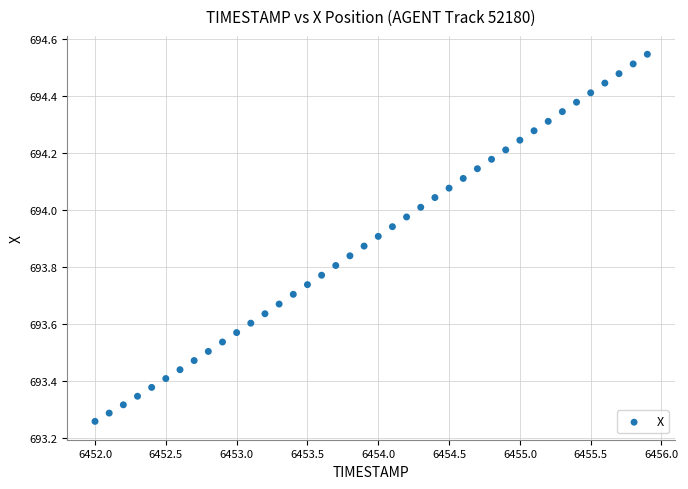

What is the range of X values (max minus min)?

3.9